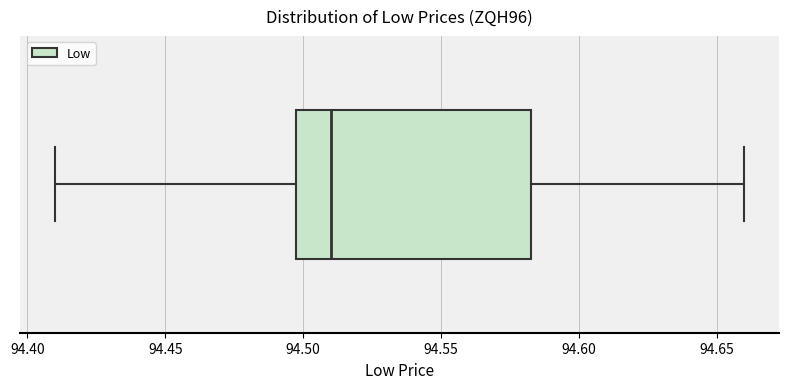

Read this box plot against the x-axis: the position of the median line, the range covered by the box, and the ends of both whiskers. The values are not printed on the chart, so give them approximately, as read against the axis.

median 94.510, box 94.500 to 94.585, whiskers 94.410 to 94.660